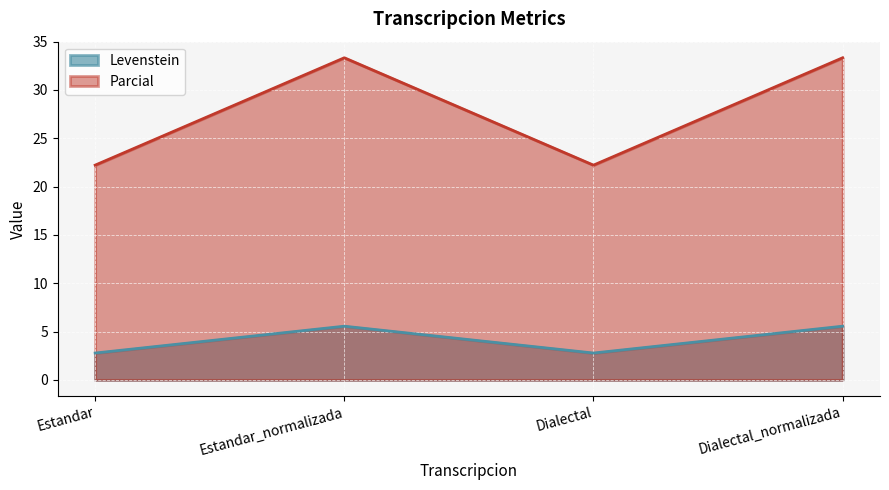

Where is the first local maximum for Parcial?

Estandar_normalizada